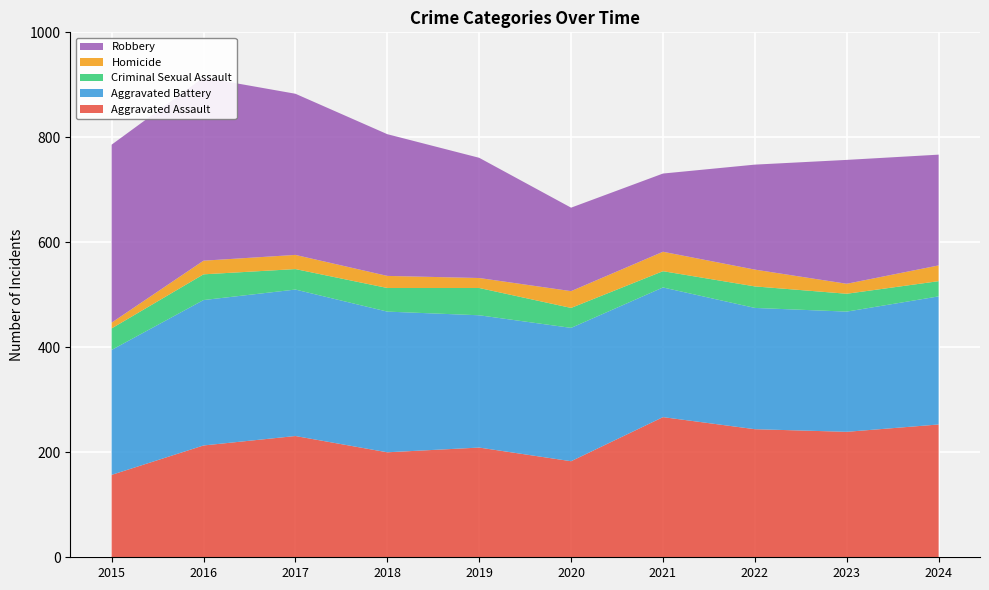

Reading right to left, transcribe all the data shown in this chart.

Aggravated Assault: 2024=253	2023=239	2022=244	2021=267	2020=183	2019=209	2018=200	2017=231	2016=213	2015=157
Aggravated Battery: 2024=244	2023=229	2022=231	2021=247	2020=254	2019=252	2018=268	2017=279	2016=277	2015=238
Criminal Sexual Assault: 2024=29	2023=34	2022=41	2021=31	2020=38	2019=52	2018=45	2017=39	2016=49	2015=41
Homicide: 2024=30	2023=19	2022=32	2021=37	2020=32	2019=19	2018=23	2017=27	2016=26	2015=11
Robbery: 2024=211	2023=236	2022=200	2021=149	2020=159	2019=229	2018=270	2017=307	2016=349	2015=339